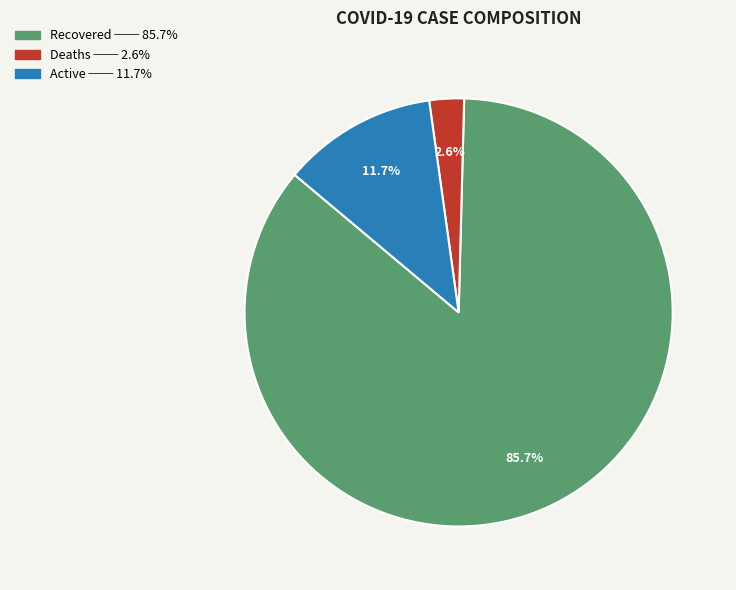

Is there a majority slice in this chart?

Yes